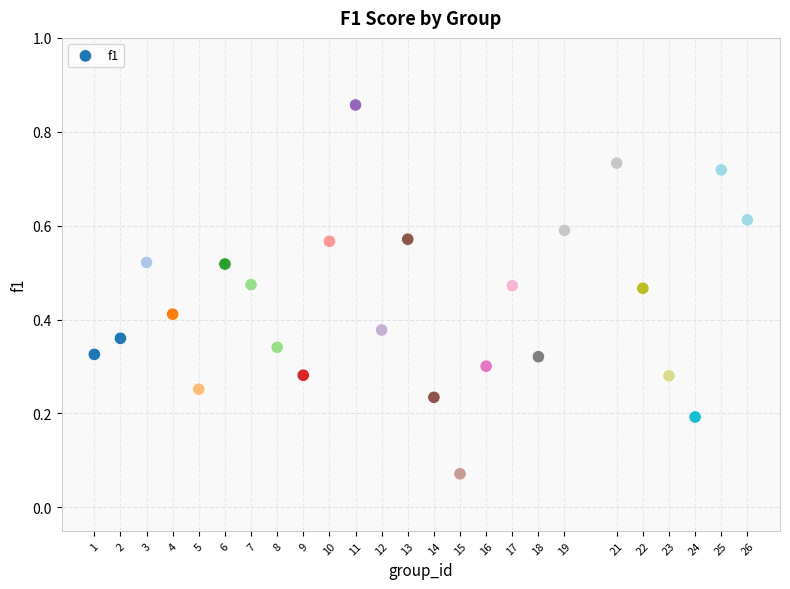

What is the range of Y values (max minus min)?

0.8